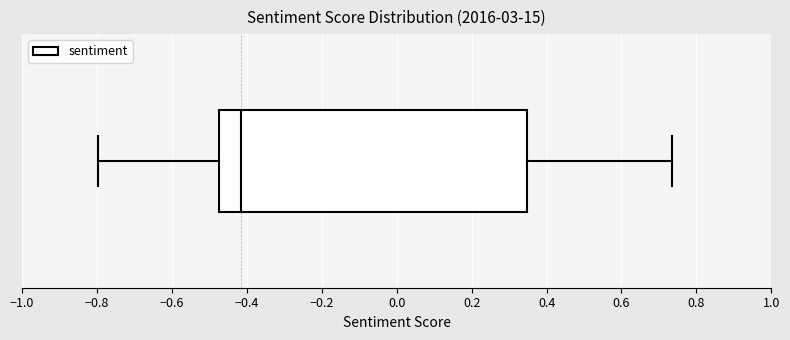

Read this box plot against the x-axis: the position of the median line, the range covered by the box, and the ends of both whiskers. The values are not printed on the chart, so give them approximately, as read against the axis.

median -0.42, box -0.48 to 0.34, whiskers -0.80 to 0.74